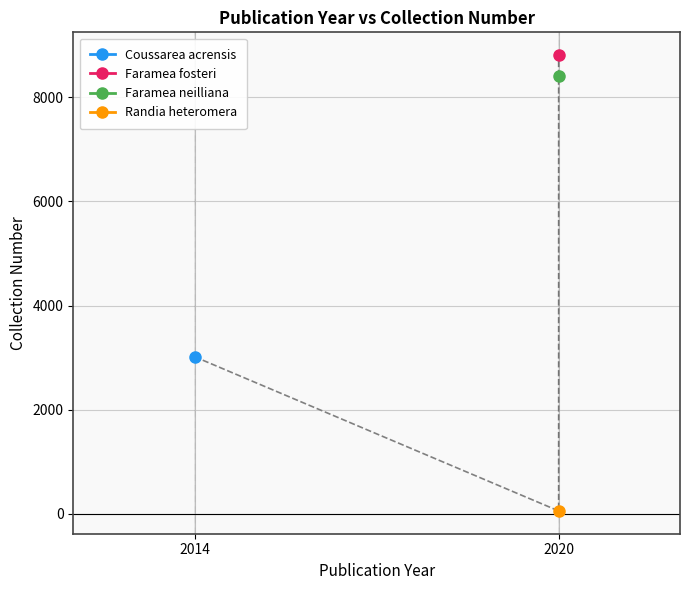

Is the value of Coussarea acrensis at 2014 greater than the value of Faramea fosteri at 2020?

No